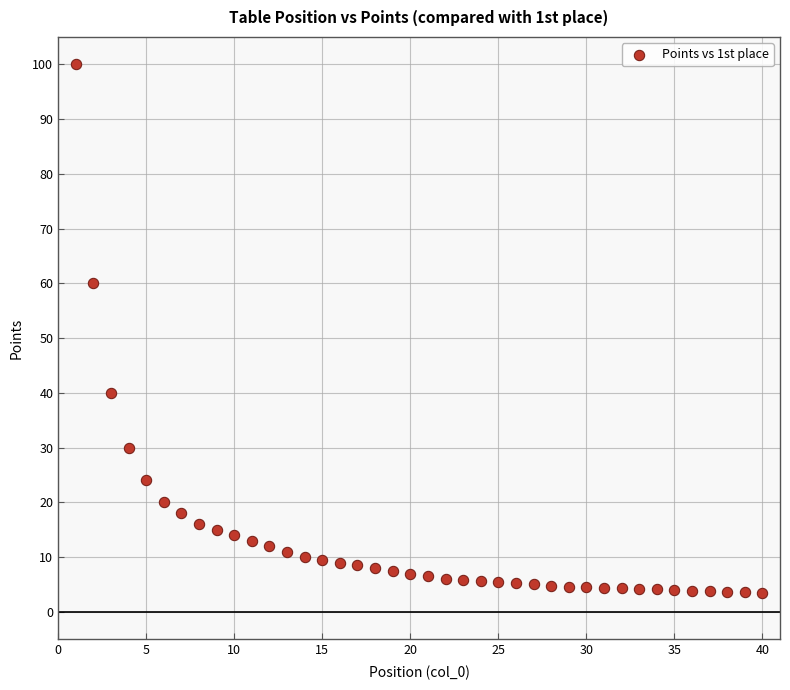

What is the range of X values (max minus min)?

39.0